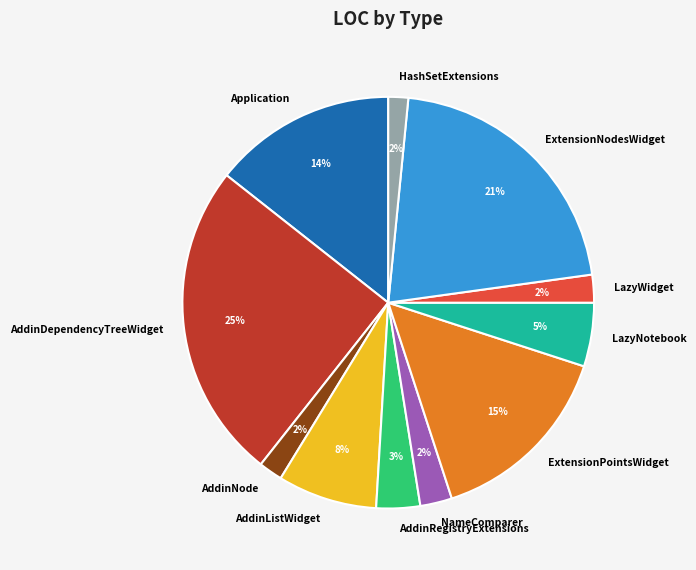

Is ExtensionPointsWidget the majority of the pie?

No